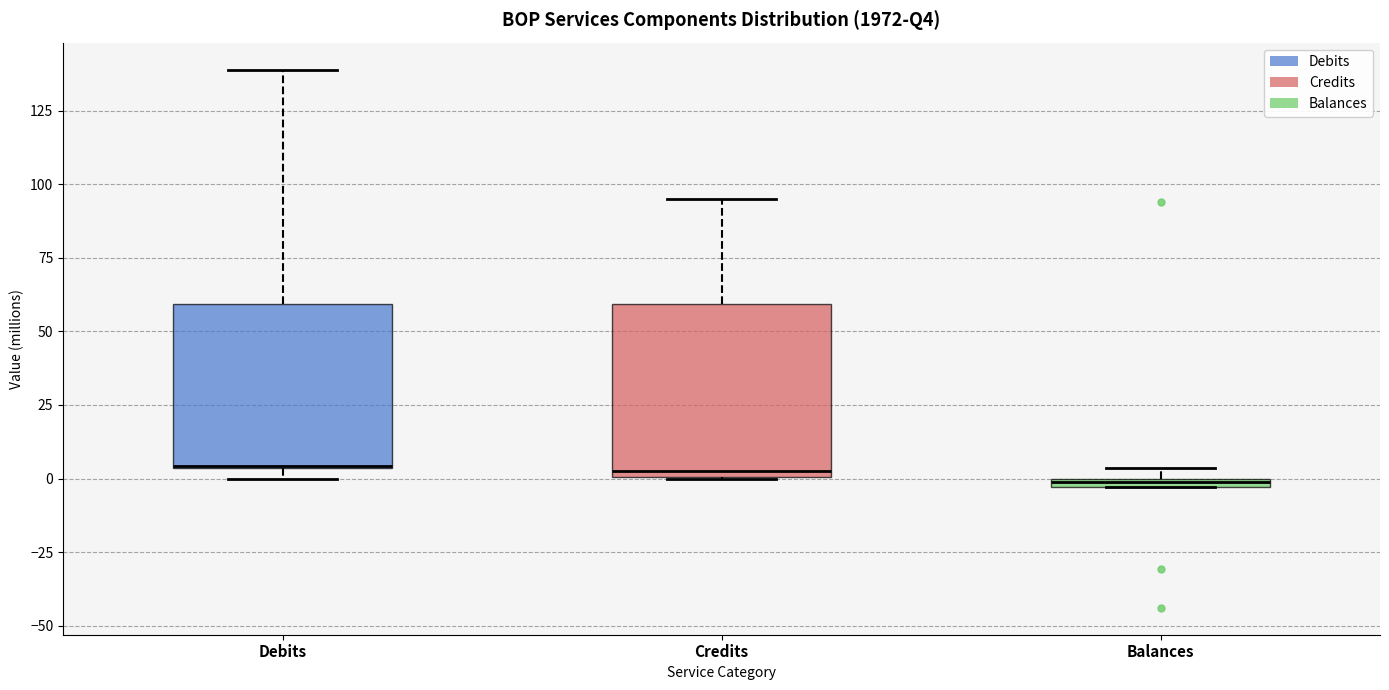

Where is the upper edge of the box for Debits on the y-axis? The values are not printed on the chart, so give them approximately, as read against the axis.

60